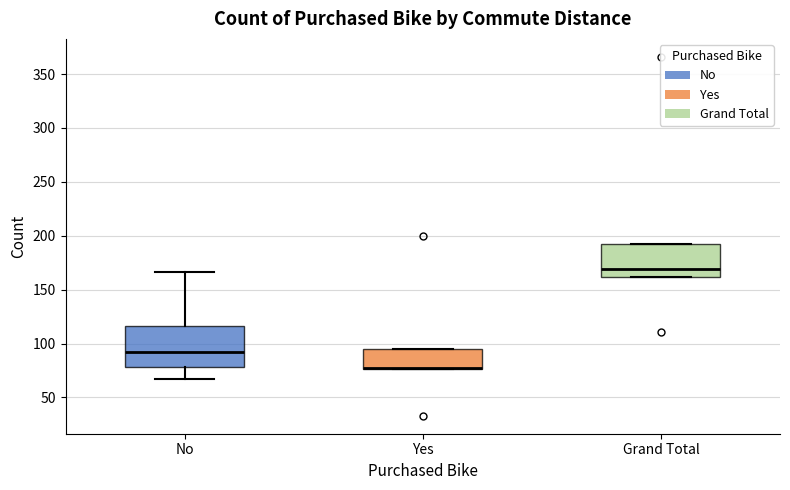

Reading left to right, read every box against the y-axis: the position of its median line, the range the box covers, and the ends of its whiskers. The values are not printed on the chart, so give them approximately, as read against the axis.

No: median 90, box 80 to 115, whiskers 65 to 165
Yes: median 75 (drawn on the box's lower edge), box 75 to 95, whiskers 75 to 95
Grand Total: median 170, box 160 to 190, whiskers 160 to 190